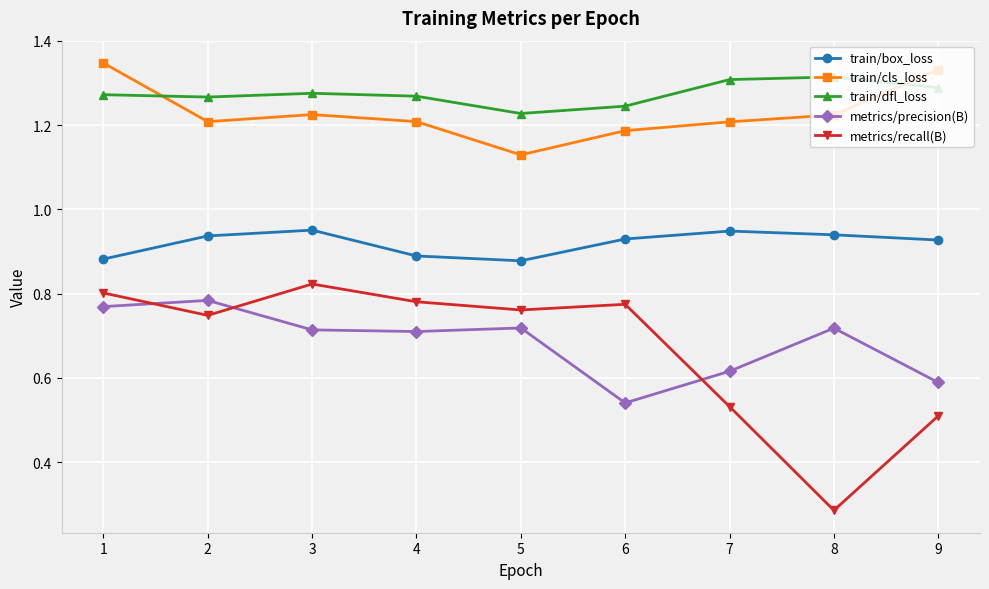

Which series changed the most between 1 and 5?

train/cls_loss